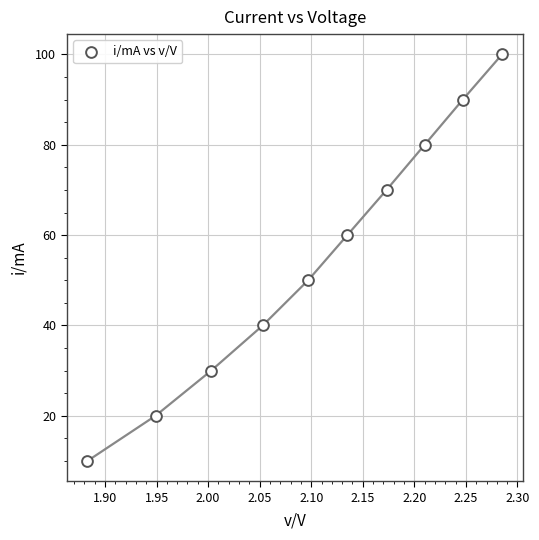

What is the average Y value?

55